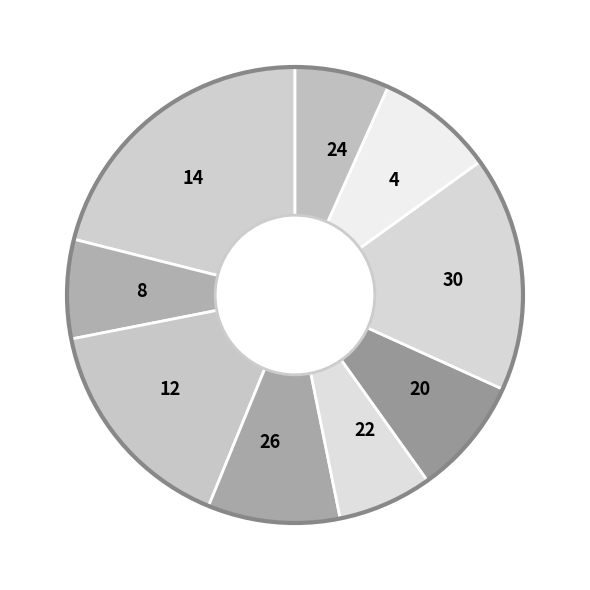

How many slices are in this pie chart?

9